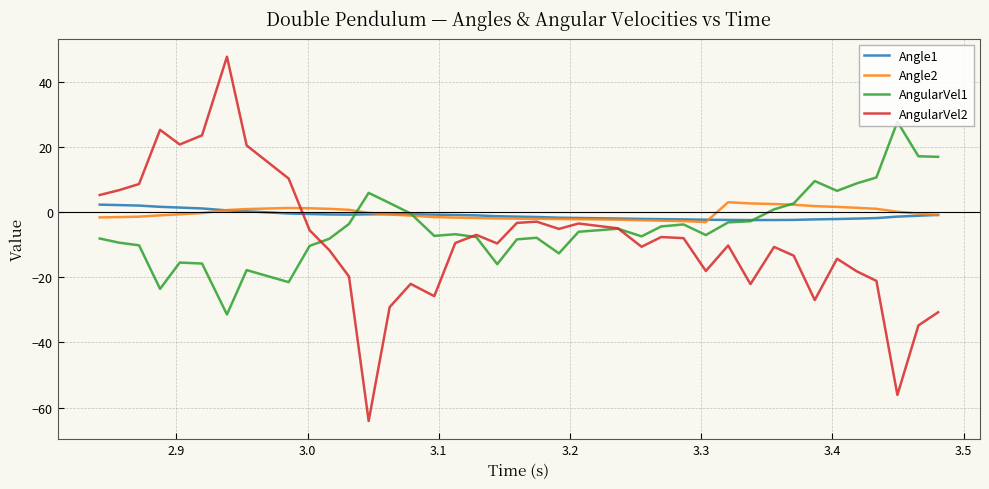

Which series has the largest range (max minus min)?

AngularVel2